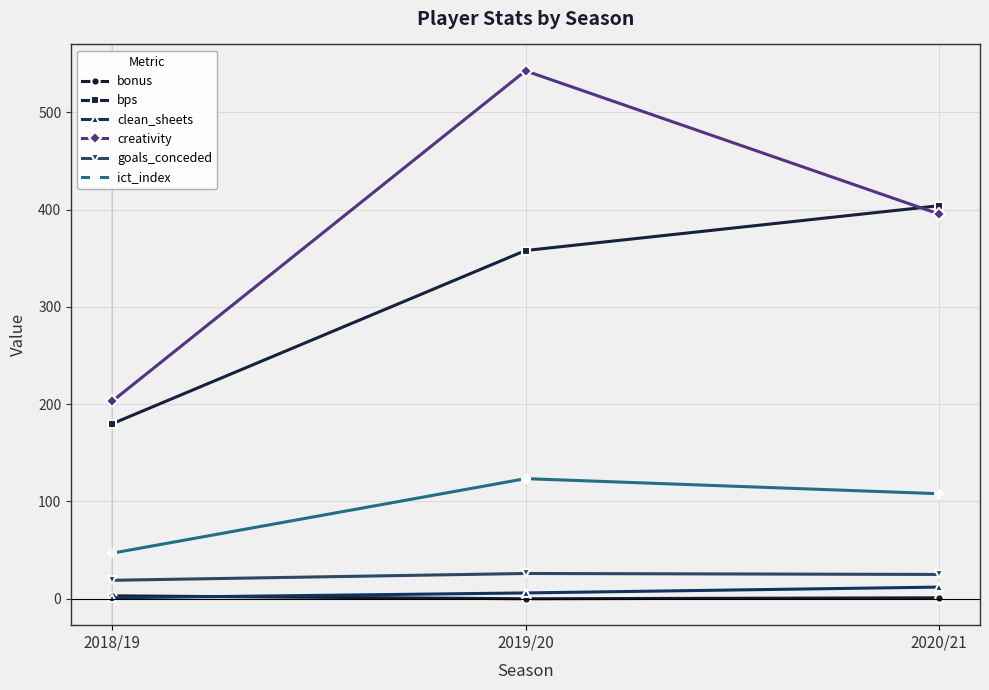

What is the difference between the bonus values at 2020/21 and 2019/20?

1.0